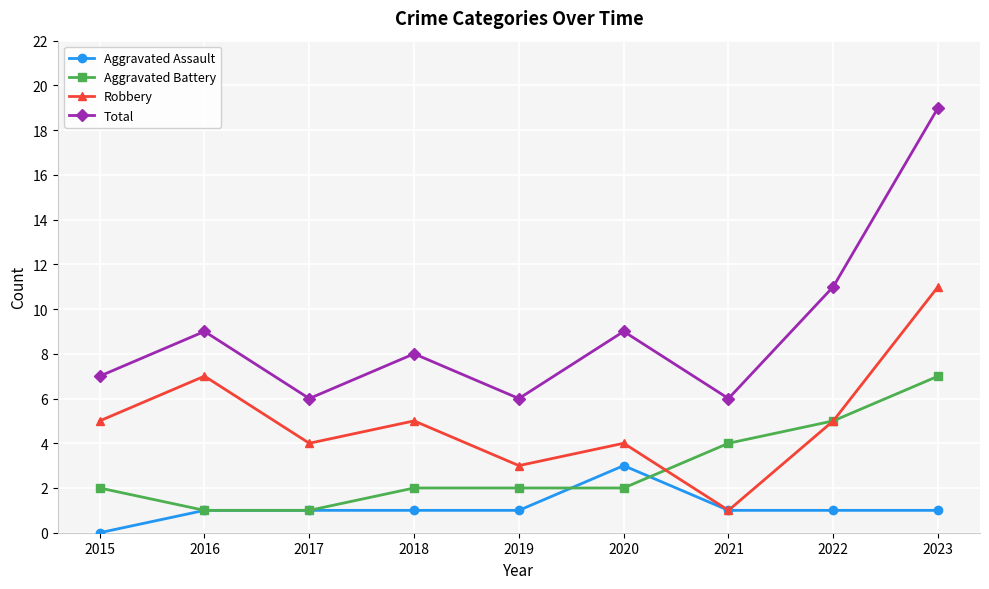

The Total series shows 19 at 2023. True or false?

True